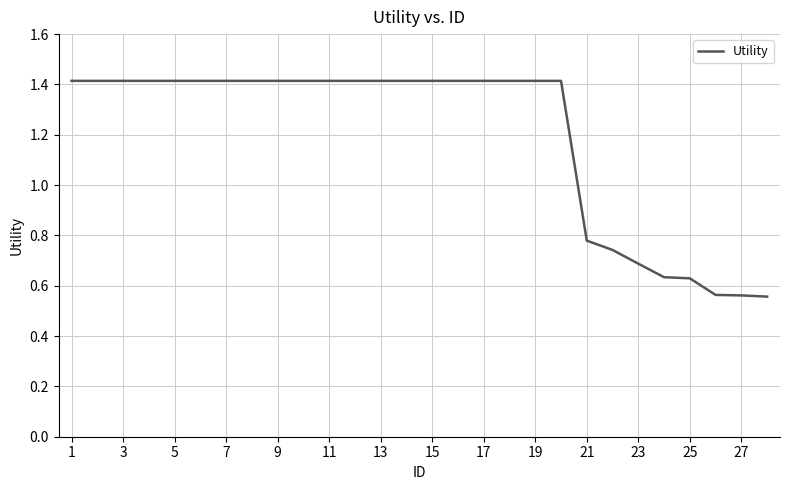

What is the maximum value shown in the chart?

1.4